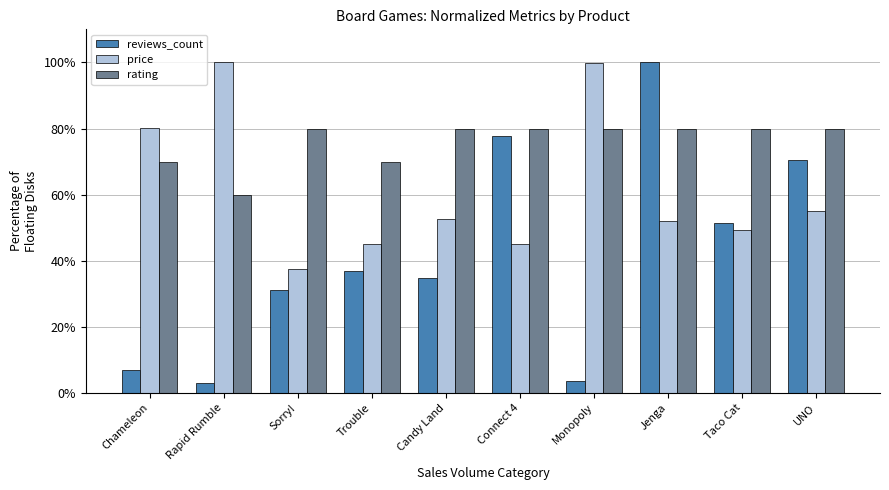

What is the difference between the maximum and minimum values in the price series?

62.5